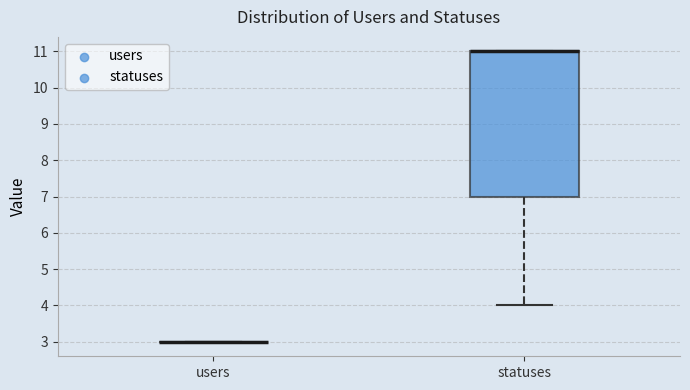

Reading left to right, read every box against the y-axis: the position of its median line, the range the box covers, and the ends of its whiskers. The values are not printed on the chart, so give them approximately, as read against the axis.

users: box collapsed to a line at 3, whiskers 3 to 3
statuses: median 11 (drawn on the box's upper edge), box 7 to 11, whiskers 4 to 11